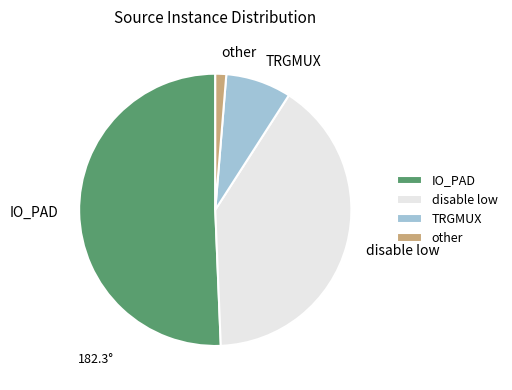

Is it true that IO_PAD is 51% of the pie?

True